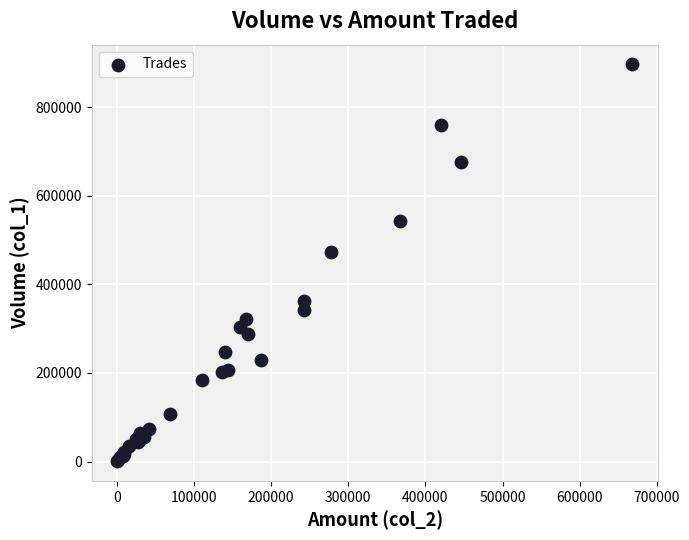

What Y value in the scatter plot is closest to 448500?

473000